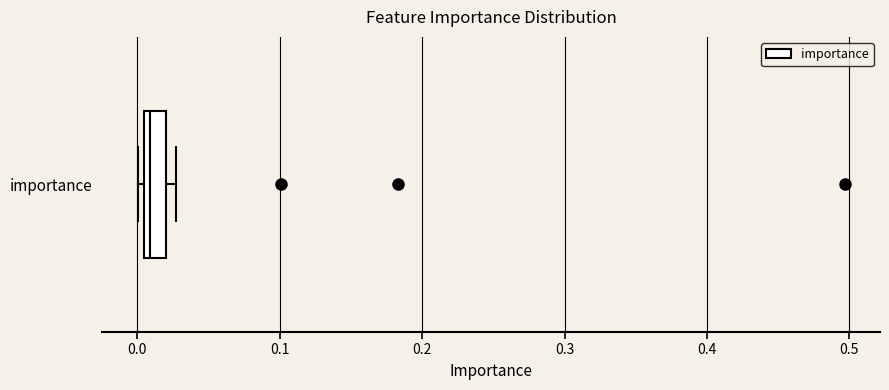

Where does the median line of the box for importance sit on the x-axis? The values are not printed on the chart, so give them approximately, as read against the axis.

0.01